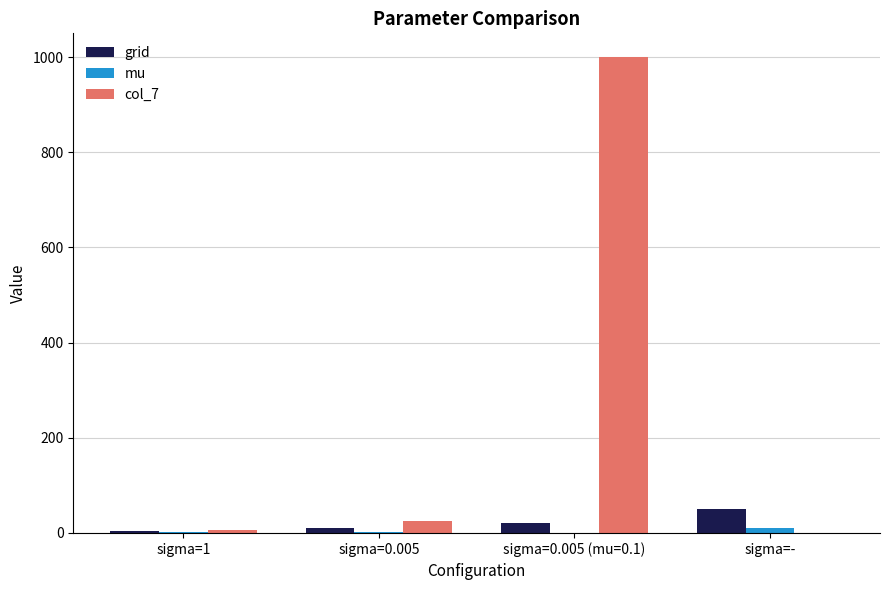

What is the sum of all grid values?

85.0